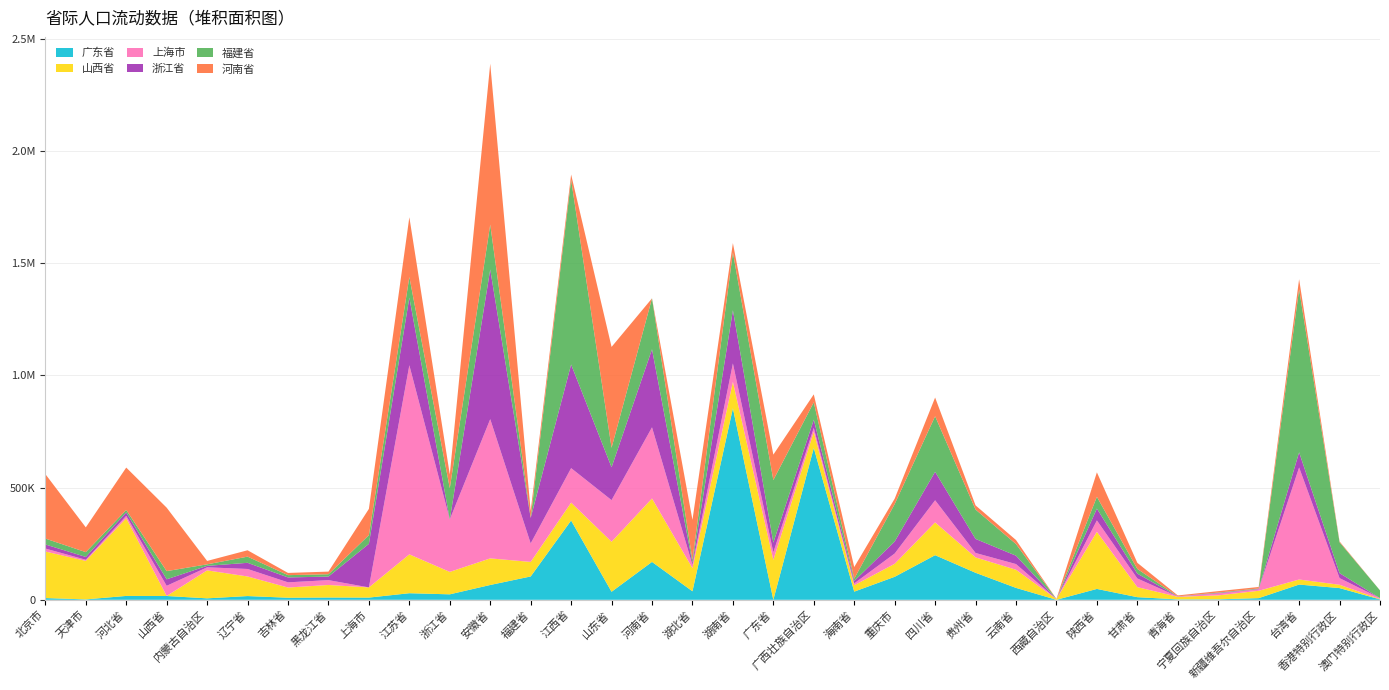

Reading right to left, what are all the values shown in this chart?

广东省: 1852	52160	67901	7407	2160	1852	11728	48457	0	53086	120370	198765	102469	36420	676543	0	853395	37963	168827	35802	353395	104012	66049	24383	29321	9877	10185	9259	16667	6481	16975	17284	1852	7716
山西省: 1852	14815	22531	32716	17593	11420	44753	254630	3395	80864	68519	146296	58025	28395	71914	177469	117901	103086	282716	222840	79630	64815	118519	100000	173148	45370	55864	45370	87346	124691	0	346296	171605	207407
上海市: 3704	29630	499074	6481	8642	1235	38580	50617	0	25309	19753	98457	45679	8333	17593	33951	81790	14198	316975	185494	153704	82407	620370	233642	842593	0	21605	23148	33333	13580	45370	10494	4938	13272
浙江省: 0	22222	67901	1852	1852	617	21605	52778	0	37346	62654	126852	53395	10802	36728	43210	237346	9877	347840	146605	461728	113889	667284	0	301543	194136	15741	21914	27469	6481	29012	15432	12654	18210
福建省: 34568	137654	725926	2160	1852	309	20988	52469	0	51852	130864	247531	166975	10185	77160	279012	257407	12037	226852	86728	823457	0	199691	139506	91667	38889	10494	10185	27469	6790	36420	10802	21296	26235
河南省: 0	3704	45370	6481	6481	4012	27160	108951	617	17901	18519	83333	24074	51852	35494	113272	41667	179012	0	449383	23148	31173	716975	61111	266667	116975	11728	9877	28395	15123	282716	188889	110494	287346